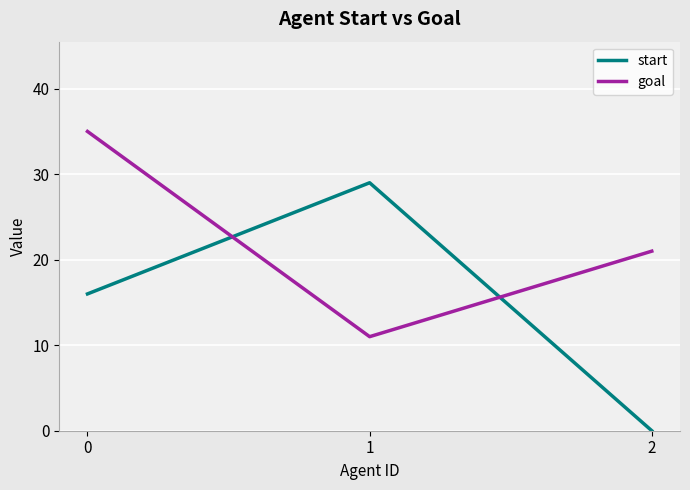

Which series has the largest total across all categories?

goal